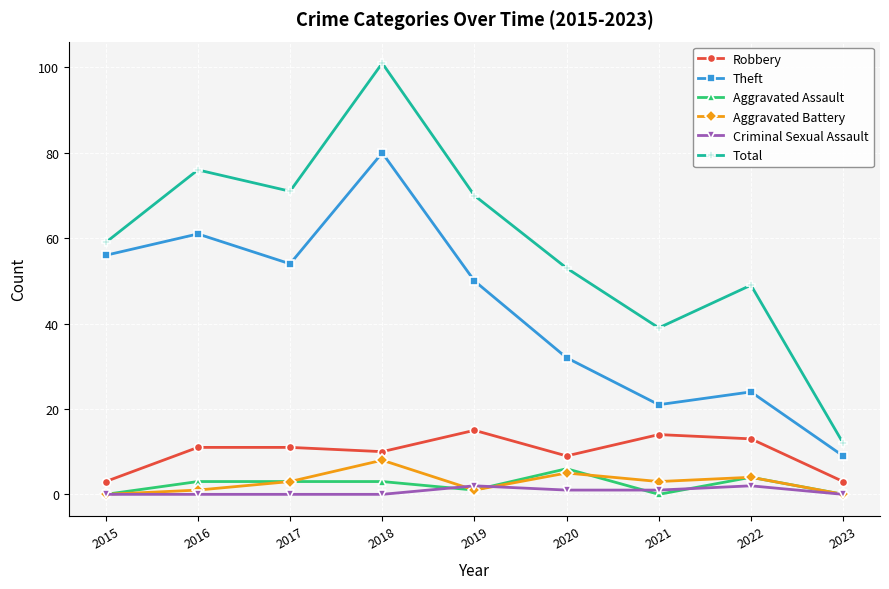

In Total, how many points are higher than both neighbors (excluding endpoints)?

3